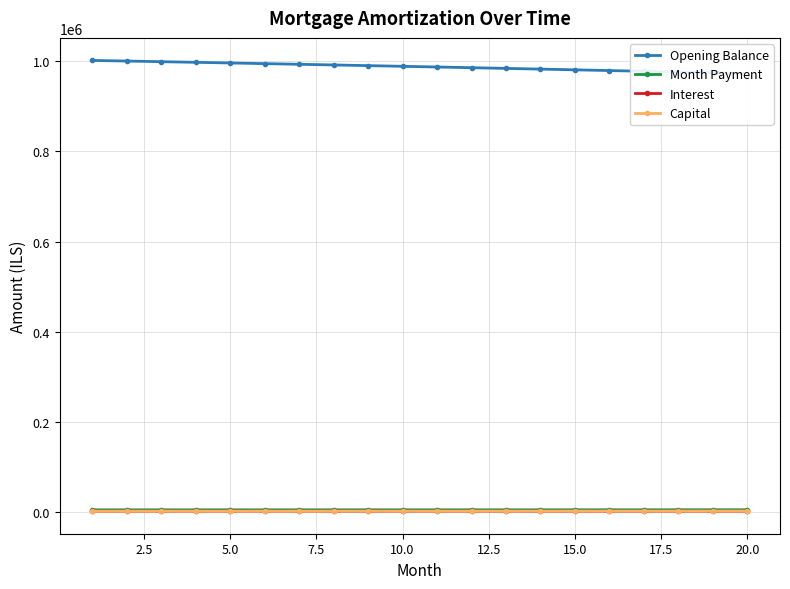

How many values in the Opening Balance series are below 988454?

10